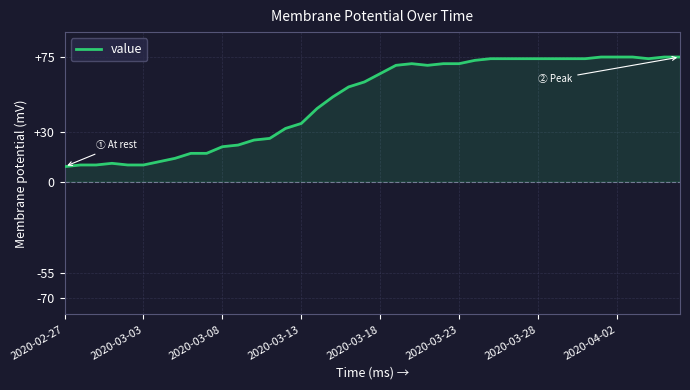

What is the minimum value shown in the chart?

9